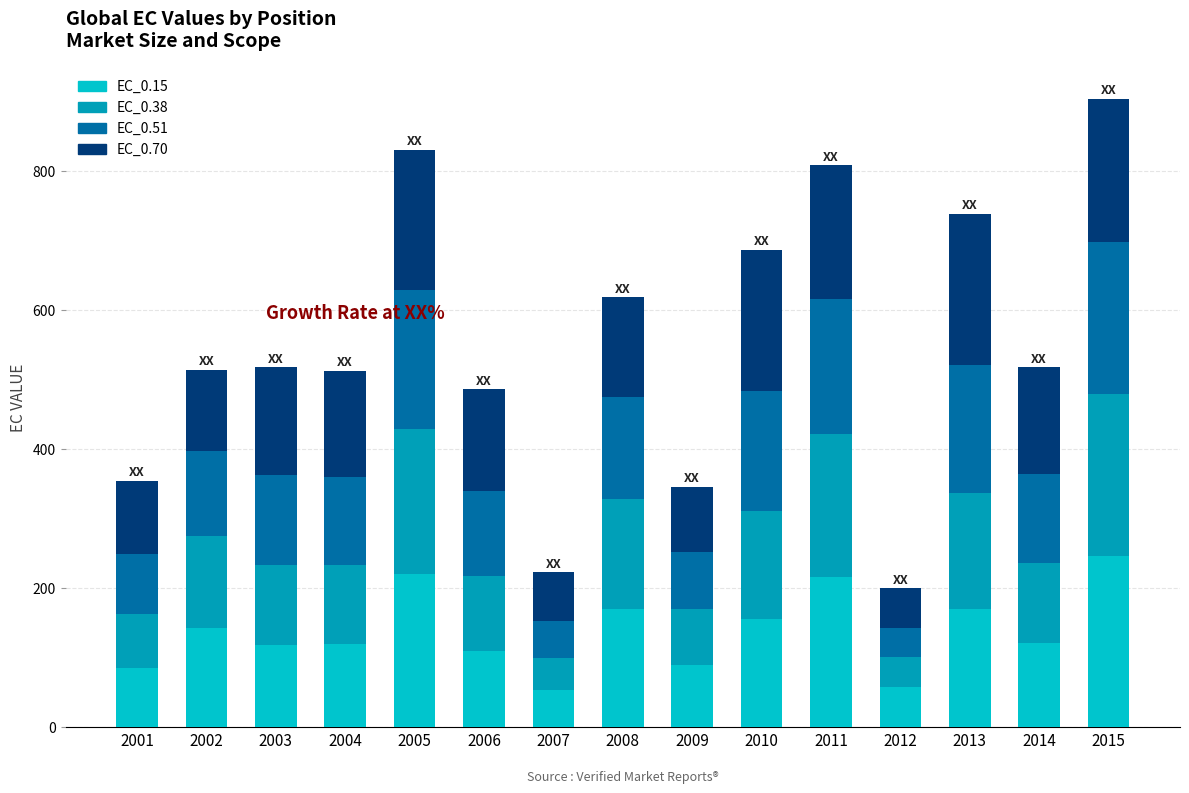

What is the highest value of the EC_0.15 series?

246.6